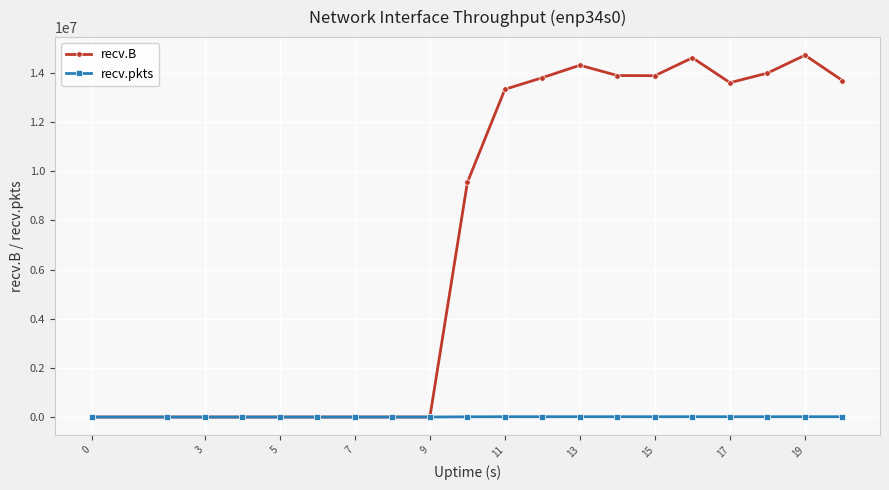

Rank the series by their average value, from lowest to highest.

recv.pkts, recv.B